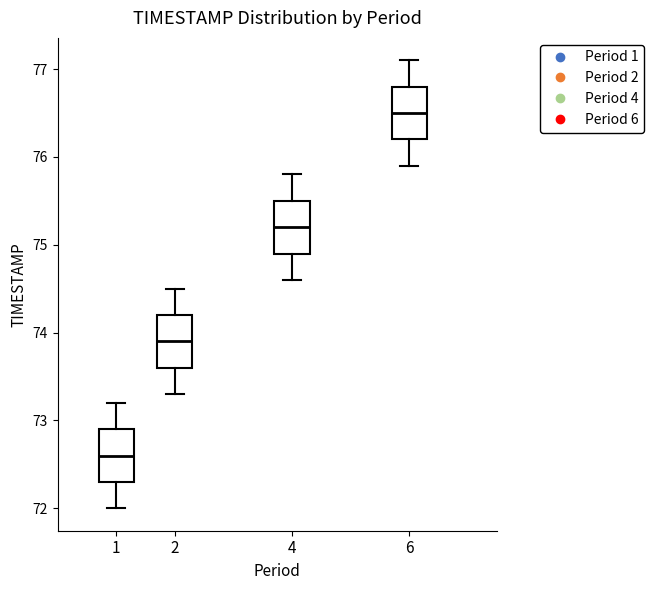

Where does the upper whisker of the box at x = 2 end on the y-axis? The values are not printed on the chart, so give them approximately, as read against the axis.

74.5